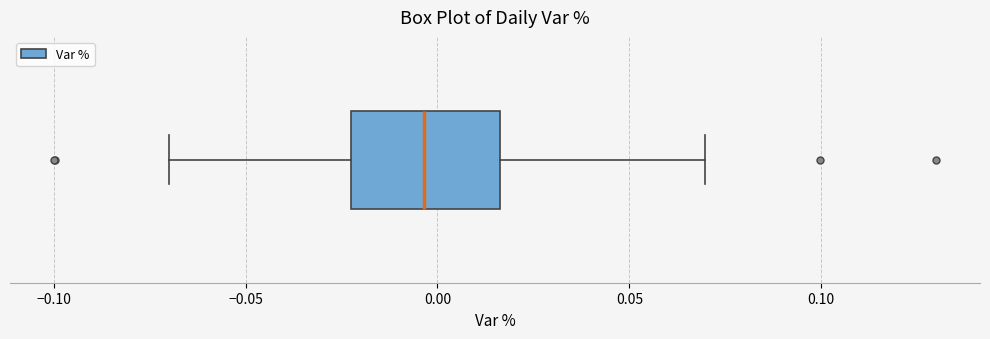

Read this box plot against the x-axis: the position of the median line, the range covered by the box, and the ends of both whiskers. The values are not printed on the chart, so give them approximately, as read against the axis.

median -0.005, box -0.025 to 0.015, whiskers -0.070 to 0.070